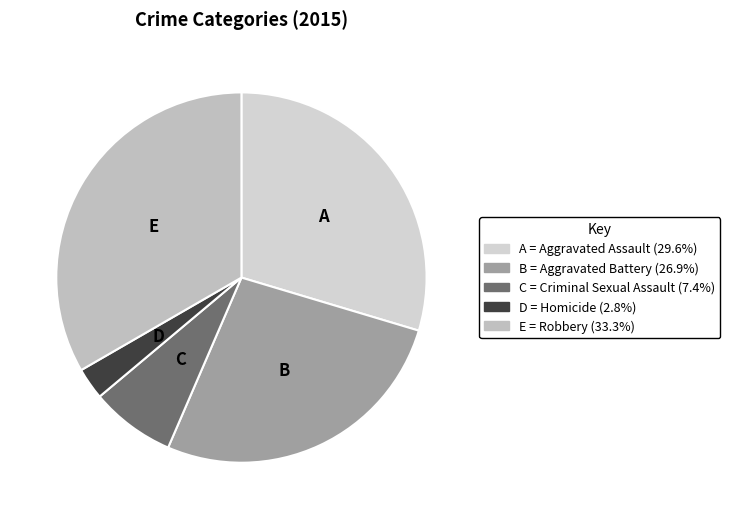

Count the number of slices in the pie.

5